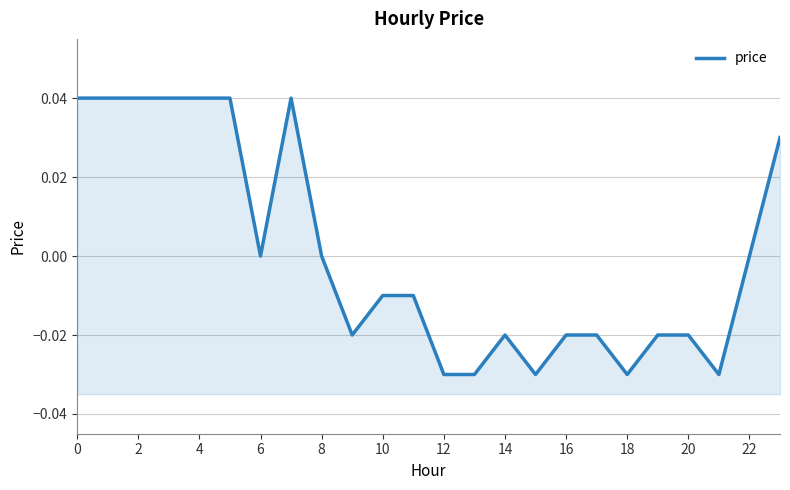

How many lines are shown in the chart?

1